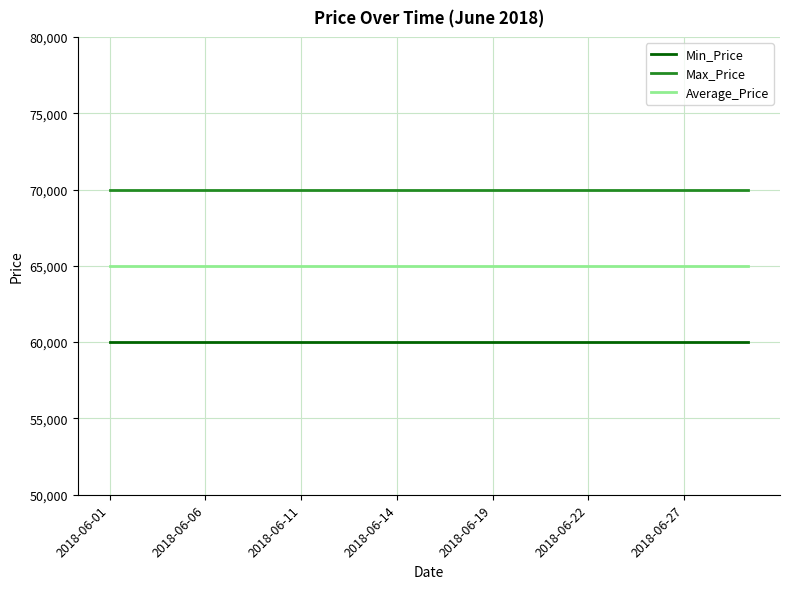

Reading left to right, list all the values displayed in this chart.

Min_Price: 60000	60000	60000	60000	60000	60000	60000	60000	60000	60000	60000	60000	60000	60000	60000	60000	60000	60000	60000	60000	60000
Max_Price: 70000	70000	70000	70000	70000	70000	70000	70000	70000	70000	70000	70000	70000	70000	70000	70000	70000	70000	70000	70000	70000
Average_Price: 65000	65000	65000	65000	65000	65000	65000	65000	65000	65000	65000	65000	65000	65000	65000	65000	65000	65000	65000	65000	65000